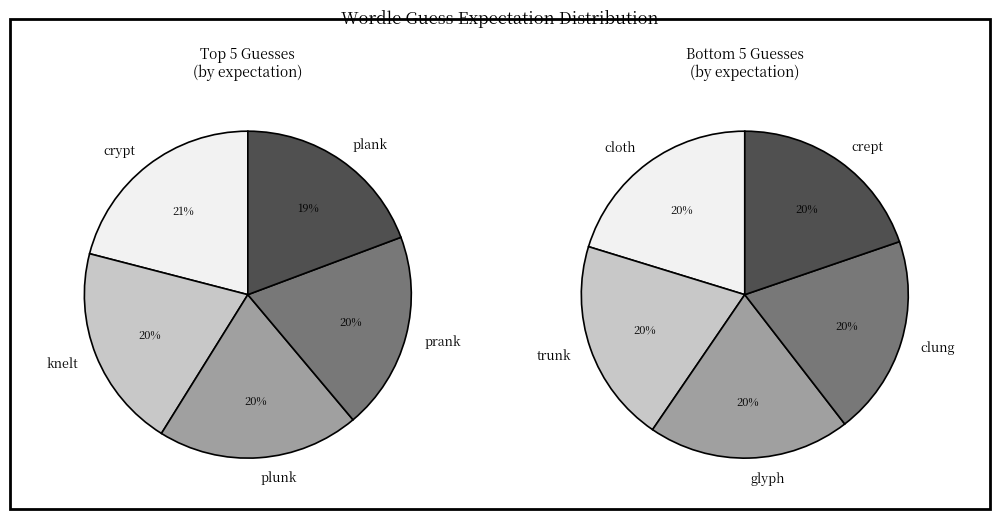

How many segments does this pie chart have?

10